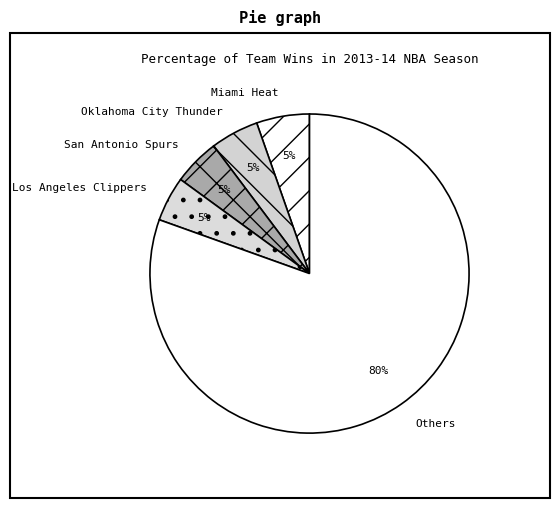

What is the largest slice in the pie chart?

Others